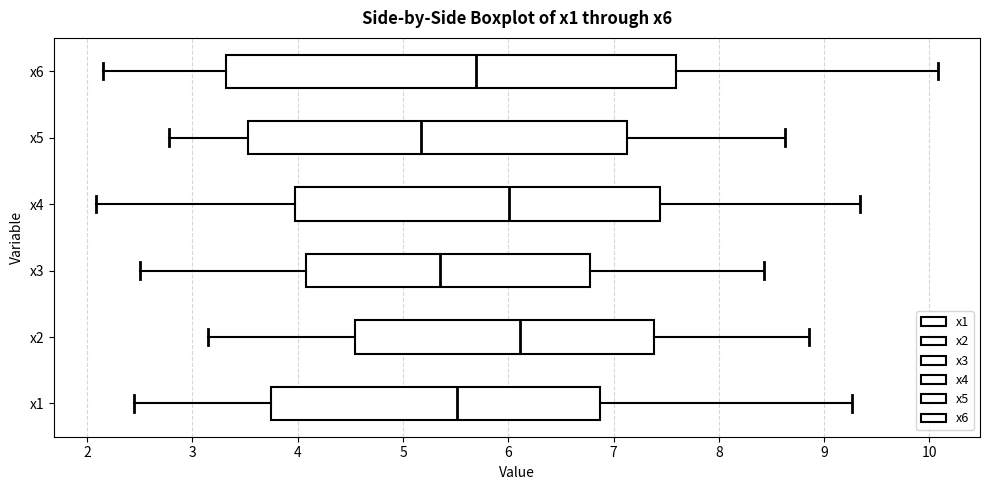

Reading bottom to top, read every box against the x-axis: the position of its median line, the range the box covers, and the ends of its whiskers. The values are not printed on the chart, so give them approximately, as read against the axis.

x1: median 5.5, box 3.7 to 6.9, whiskers 2.4 to 9.3
x2: median 6.1, box 4.5 to 7.4, whiskers 3.1 to 8.9
x3: median 5.4, box 4.1 to 6.8, whiskers 2.5 to 8.4
x4: median 6.0, box 4.0 to 7.4, whiskers 2.1 to 9.3
x5: median 5.2, box 3.5 to 7.1, whiskers 2.8 to 8.6
x6: median 5.7, box 3.3 to 7.6, whiskers 2.1 to 10.1